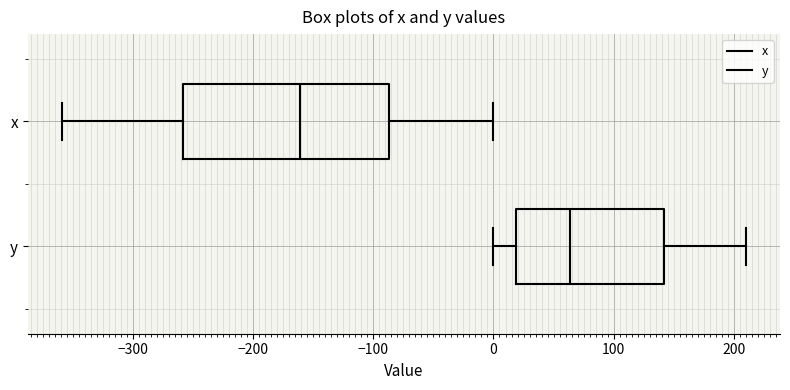

Reading bottom to top, read every box against the x-axis: the position of its median line, the range the box covers, and the ends of its whiskers. The values are not printed on the chart, so give them approximately, as read against the axis.

y: median 60, box 20 to 140, whiskers 0 to 210
x: median -160, box -260 to -90, whiskers -360 to 0